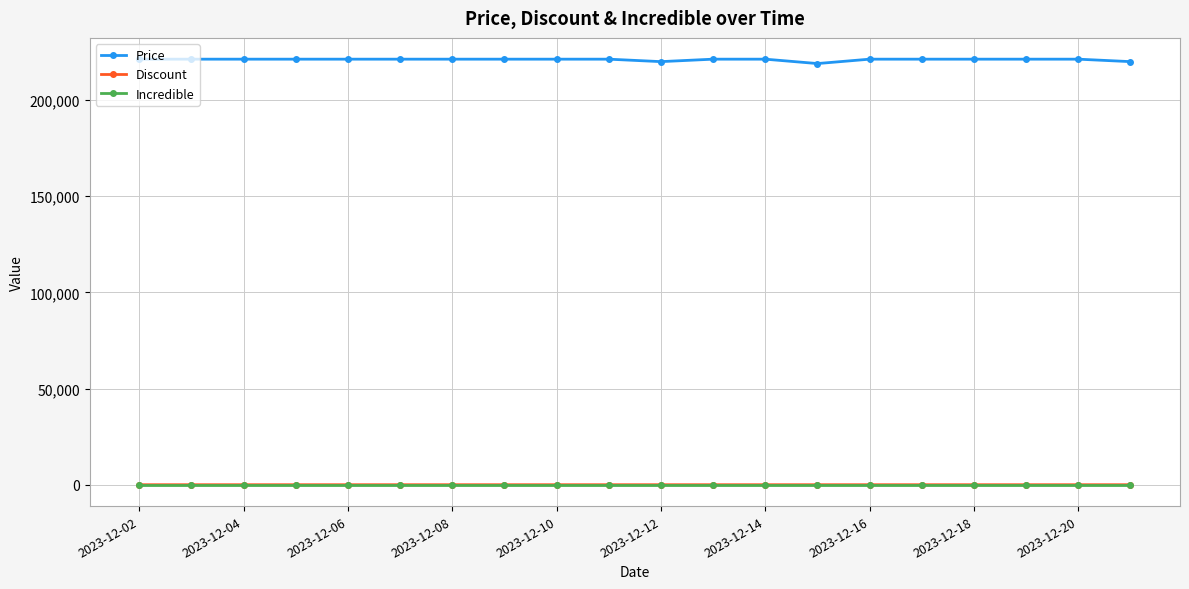

Which series has the largest range (max minus min)?

Price